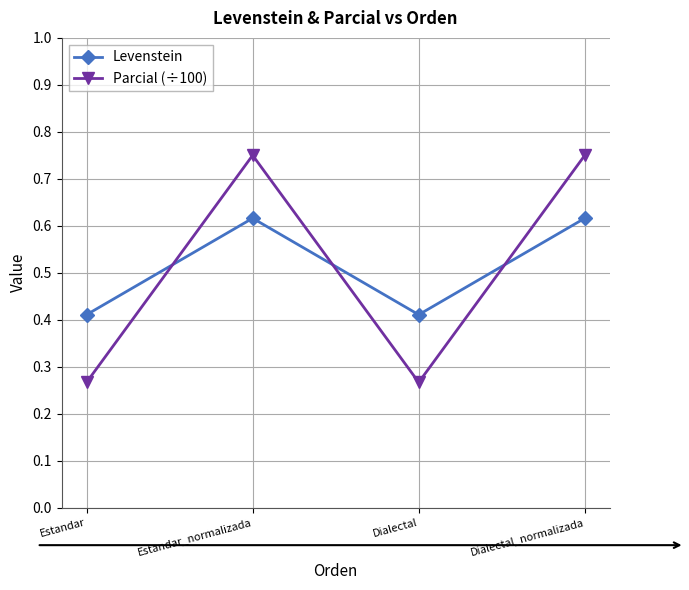

Is it true that Levenstein equals 0.9 at Dialectal_normalizada?

False